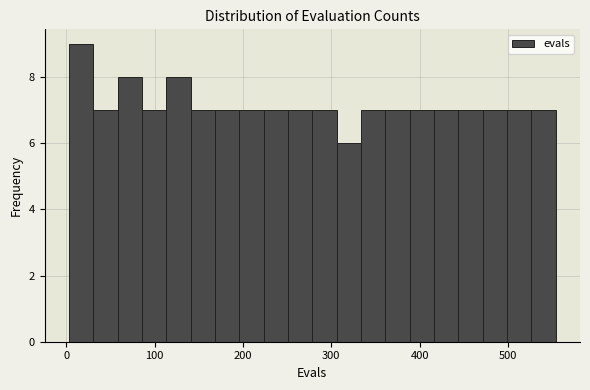

Read against the x-axis, roughly where is the centre of the tallest bar?

20